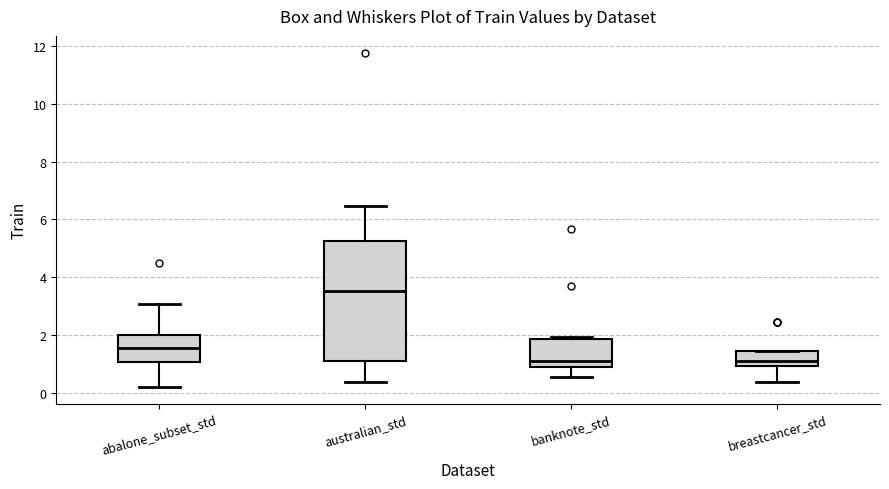

Where does the lower whisker of the box for abalone_subset_std end on the y-axis? The values are not printed on the chart, so give them approximately, as read against the axis.

0.2